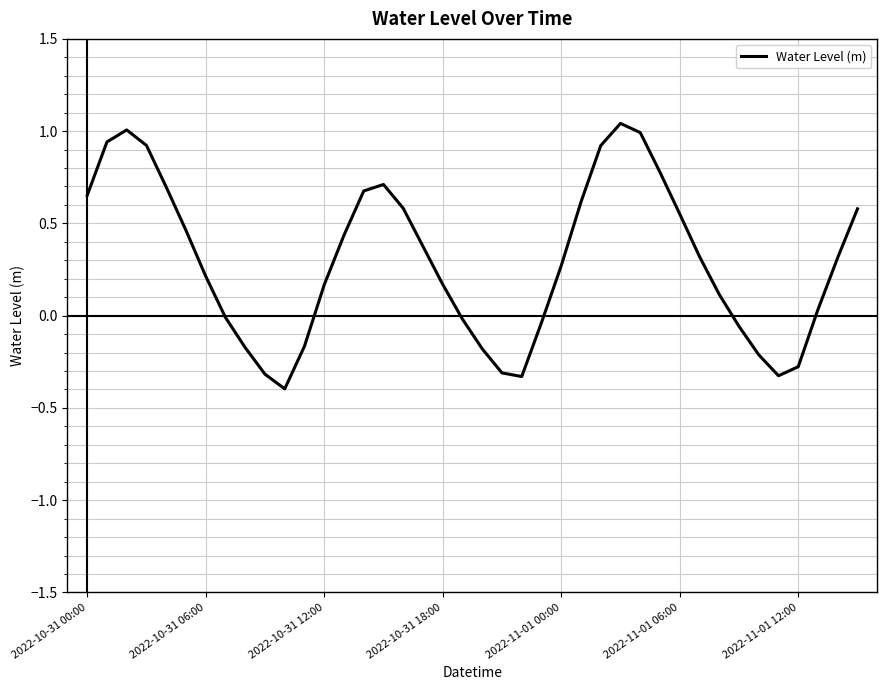

What is the smallest value displayed?

-0.4